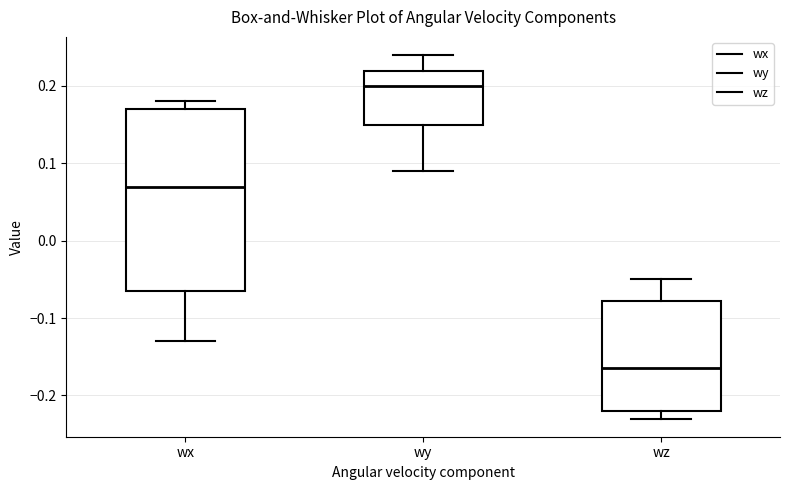

Reading left to right, transcribe this box plot: for each box, give where its median line is, the range the box spans, and where its two whiskers end, as read against the y-axis. The values are not printed on the chart, so give them approximately, as read against the axis.

wx: median 0.07, box -0.06 to 0.17, whiskers -0.13 to 0.18
wy: median 0.20, box 0.15 to 0.22, whiskers 0.09 to 0.24
wz: median -0.16, box -0.22 to -0.08, whiskers -0.23 to -0.05